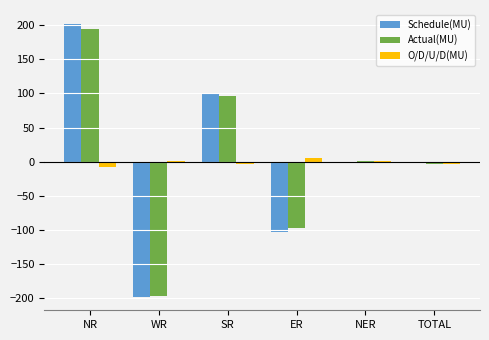

At which category is the sum across all series the highest?

NR